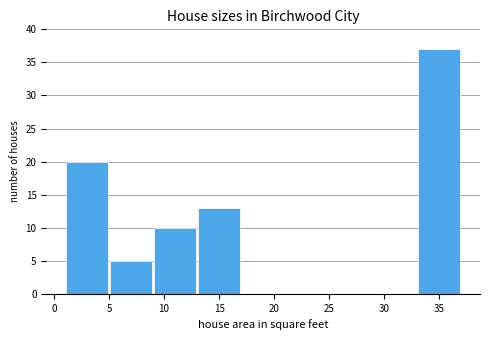

How tall is the bar that spans 1 to 5 on the x-axis? The values are not printed on the chart, so give them approximately, as read against the axis.

20